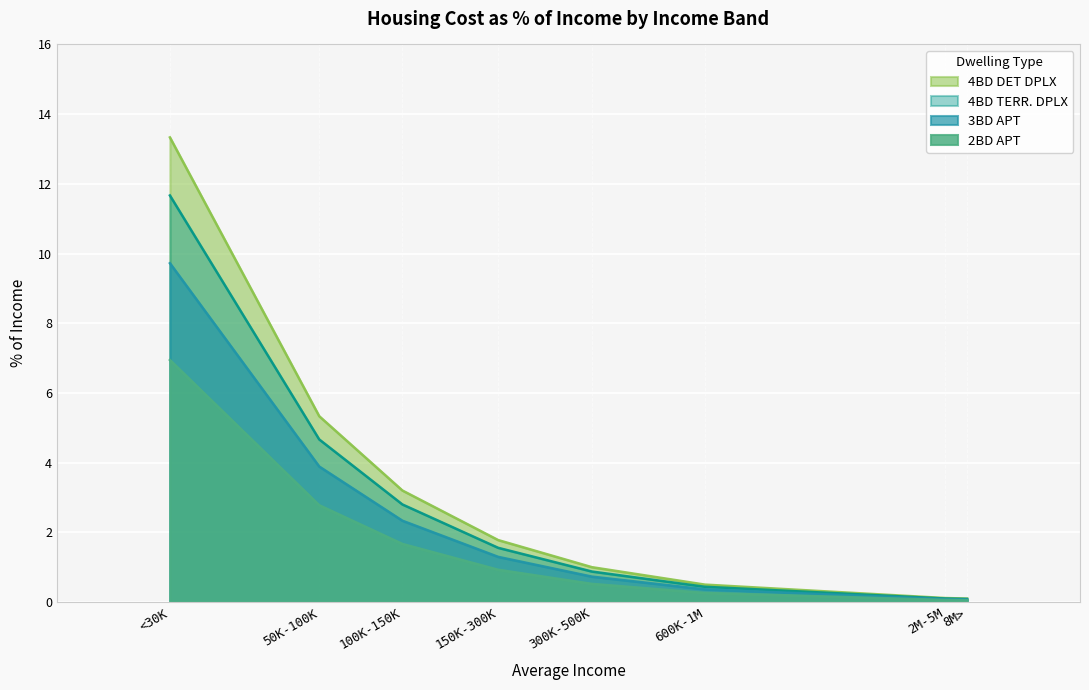

List the series in order of their peak value, lowest first.

2BD APT, 3BD APT, 4BD TERR. DPLX, 4BD DET DPLX